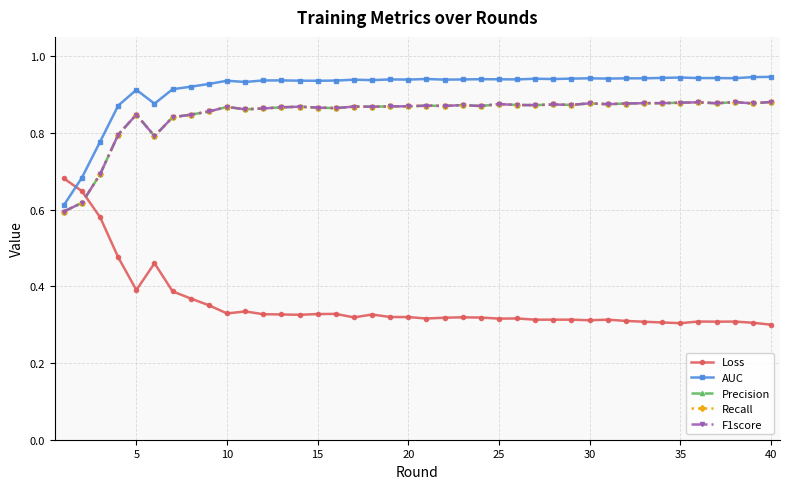

Does the chart have visible grid lines?

Yes